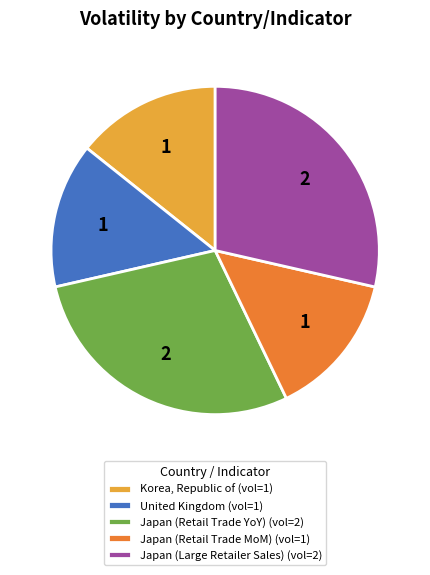

The United Kingdom (vol=1) slice represents 25% of the pie. True or false?

False